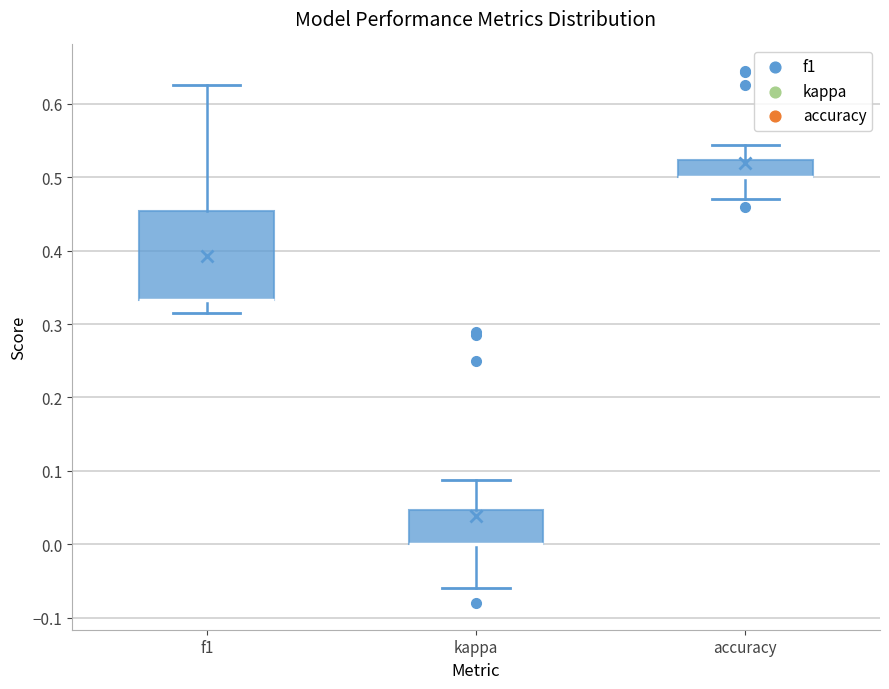

Reading left to right, transcribe this box plot: for each box, give where its median line is, the range the box spans, and where its two whiskers end, as read against the y-axis. The values are not printed on the chart, so give them approximately, as read against the axis.

f1: median 0.33 (drawn on the box's lower edge), box 0.33 to 0.45, whiskers 0.32 to 0.63
kappa: median 0.00 (drawn on the box's lower edge), box 0.00 to 0.05, whiskers -0.06 to 0.09
accuracy: median 0.50 (drawn on the box's lower edge), box 0.50 to 0.52, whiskers 0.47 to 0.54